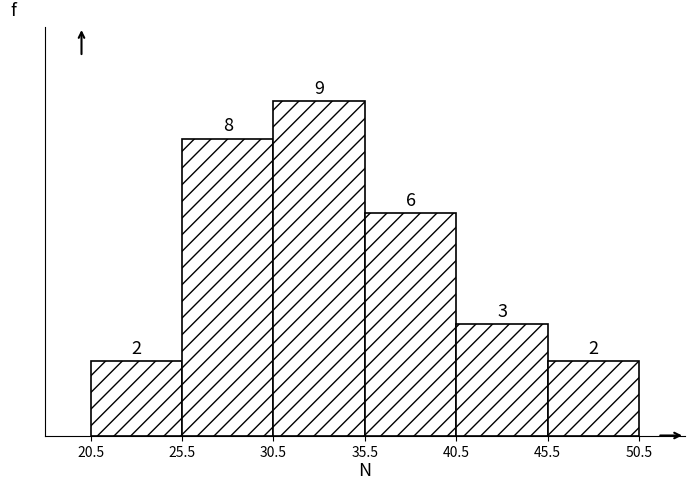

Reading left to right, list every bar in this chart as the range it spans on the x-axis followed by its height.

20.5 to 25.5: 2
25.5 to 30.5: 8
30.5 to 35.5: 9
35.5 to 40.5: 6
40.5 to 45.5: 3
45.5 to 50.5: 2